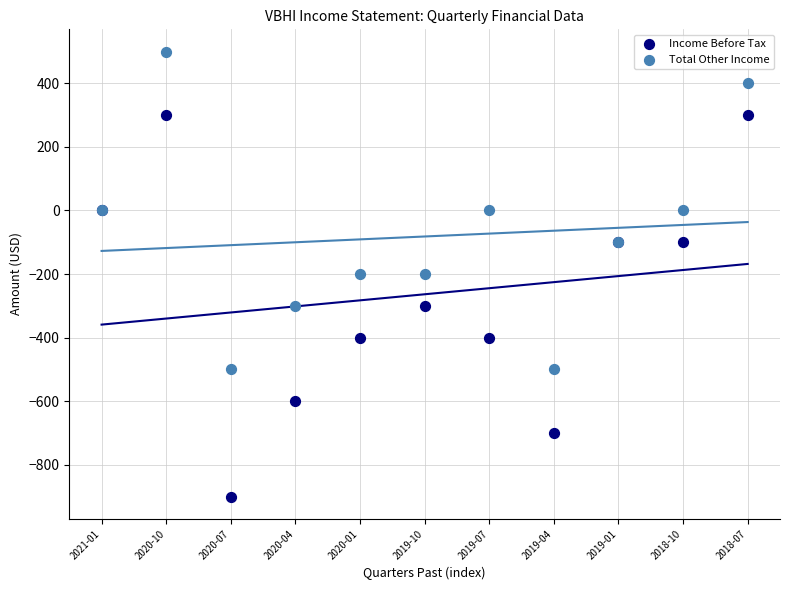

Which series has the widest spread of Y values?

Income Before Tax